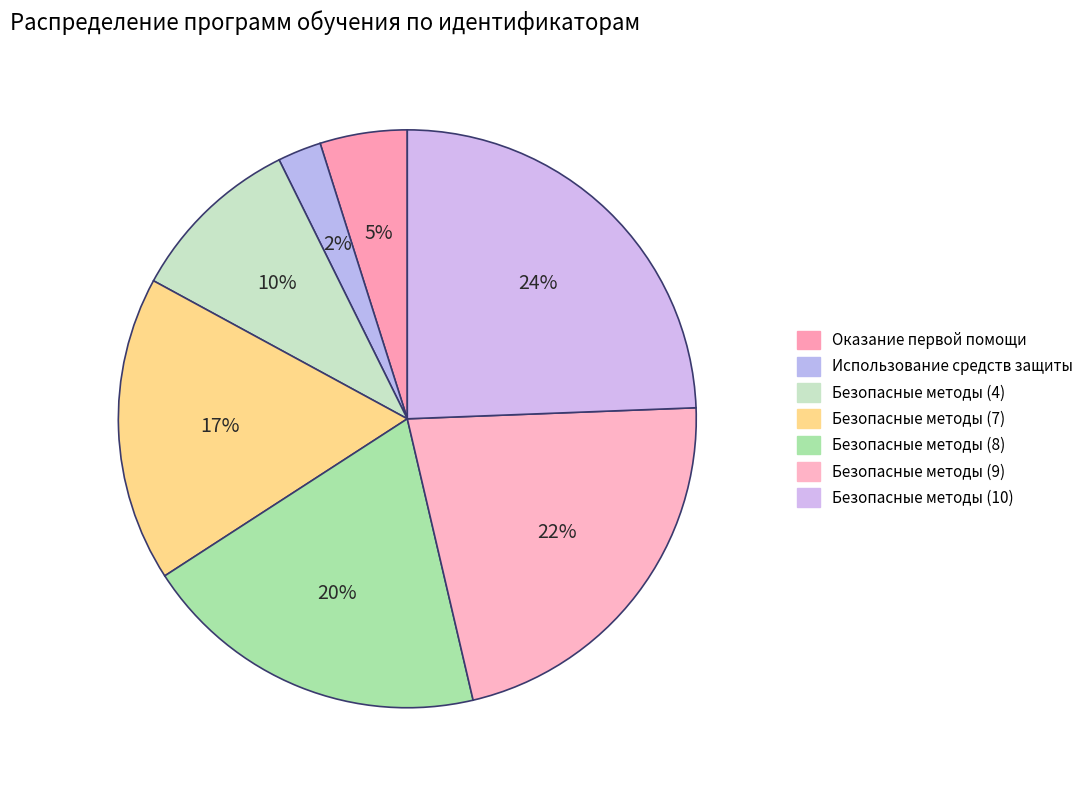

What percentage do Использование средств защиты and Безопасные методы (9) together represent?

24.4%